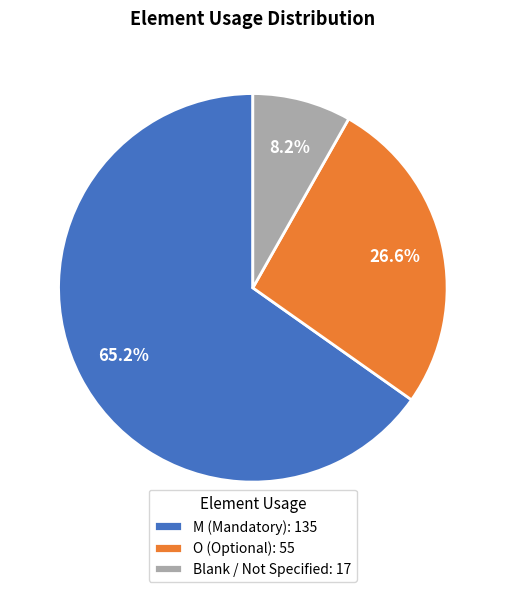

How many slices are in this pie chart?

3